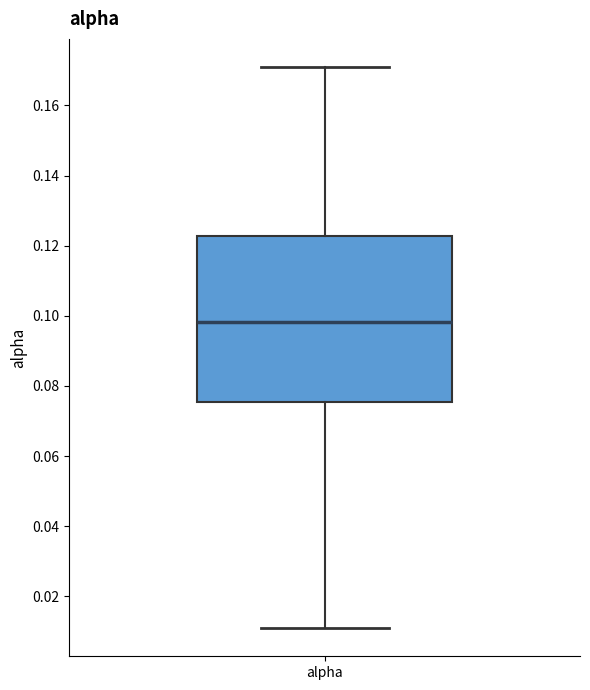

Where is the lower edge of the box for alpha on the y-axis? The values are not printed on the chart, so give them approximately, as read against the axis.

0.076